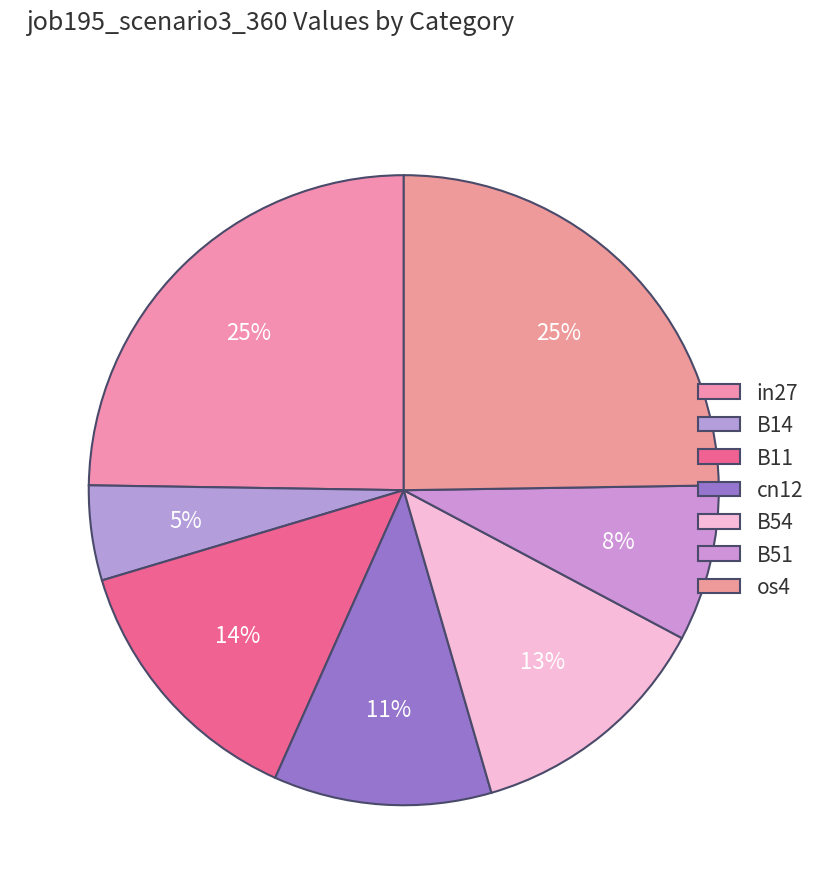

Does any single category account for the majority?

No